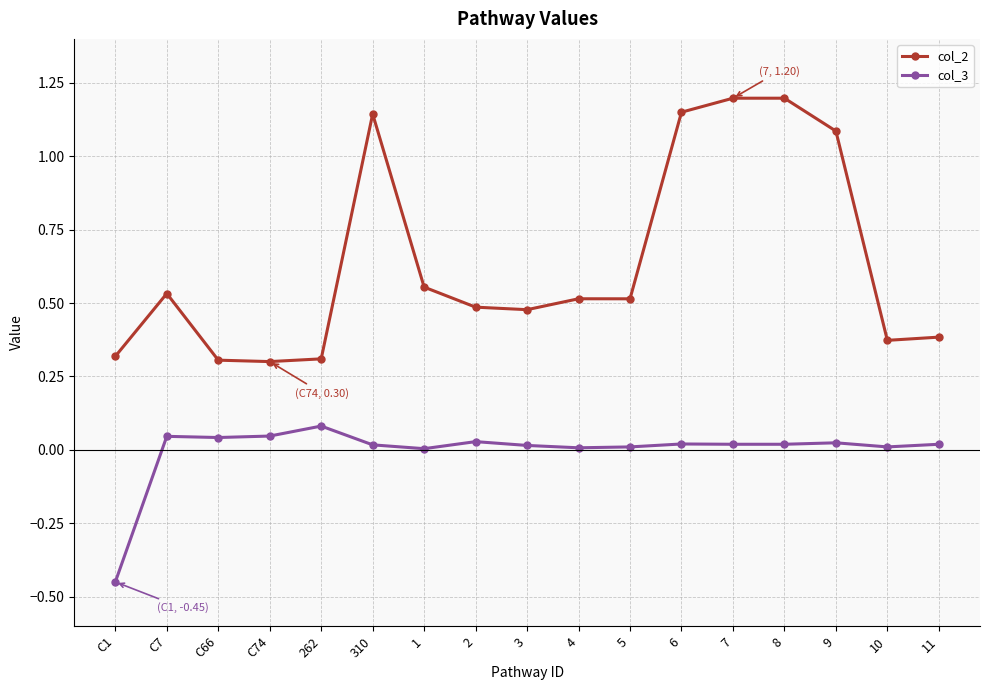

At C66, list the series in order from smallest to largest.

col_3, col_2